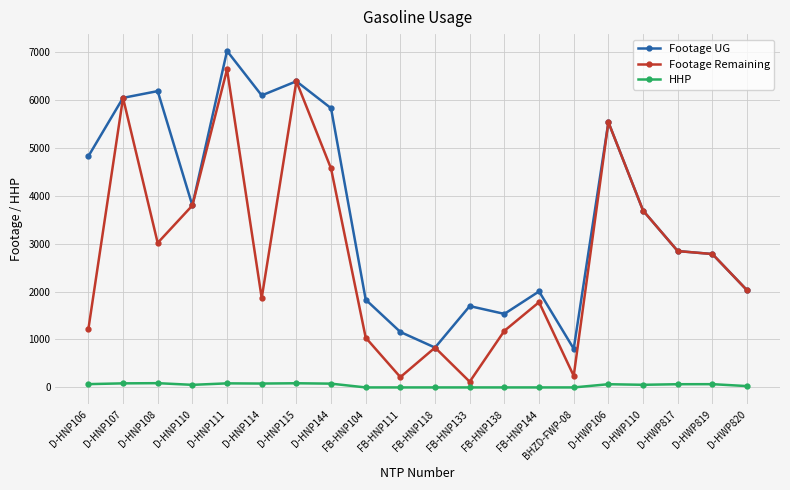

Is it true that Footage UG equals 2484 at FB-HNP133?

False